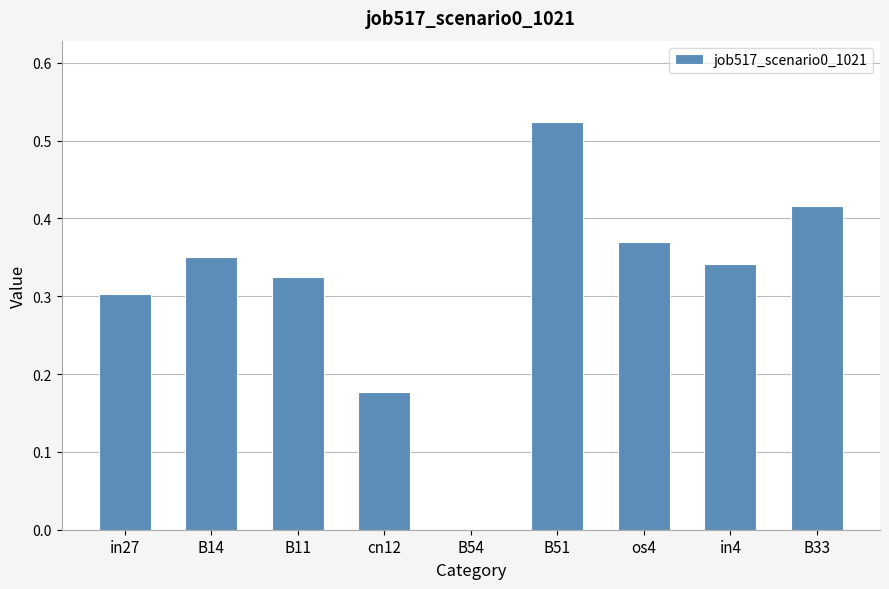

The chart shows a value of 0.5 at os4. True or false?

False